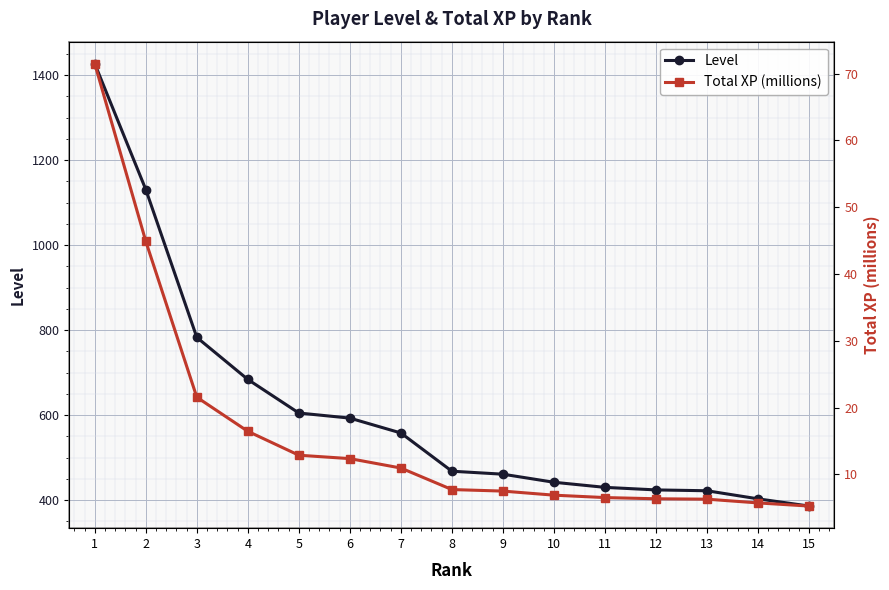

True or false: Level and Total XP (millions) cross at least once.

False